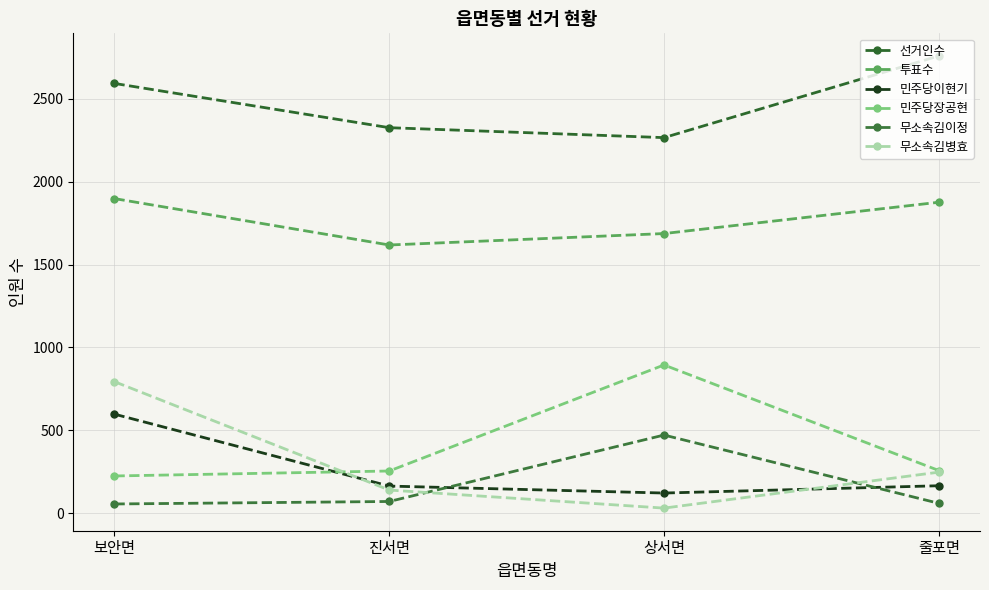

Reading left to right, transcribe all the data shown in this chart.

선거인수: 보안면=2593	진서면=2326	상서면=2266	줄포면=2759
투표수: 보안면=1898	진서면=1618	상서면=1687	줄포면=1876
민주당이현기: 보안면=597	진서면=163	상서면=121	줄포면=165
민주당장공현: 보안면=224	진서면=254	상서면=894	줄포면=257
무소속김이정: 보안면=55	진서면=70	상서면=471	줄포면=59
무소속김병효: 보안면=793	진서면=139	상서면=30	줄포면=247